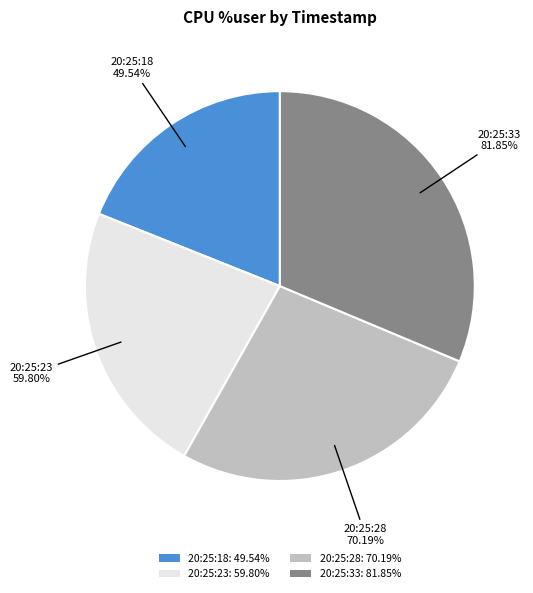

What is the largest slice in the pie chart?

20:25:33